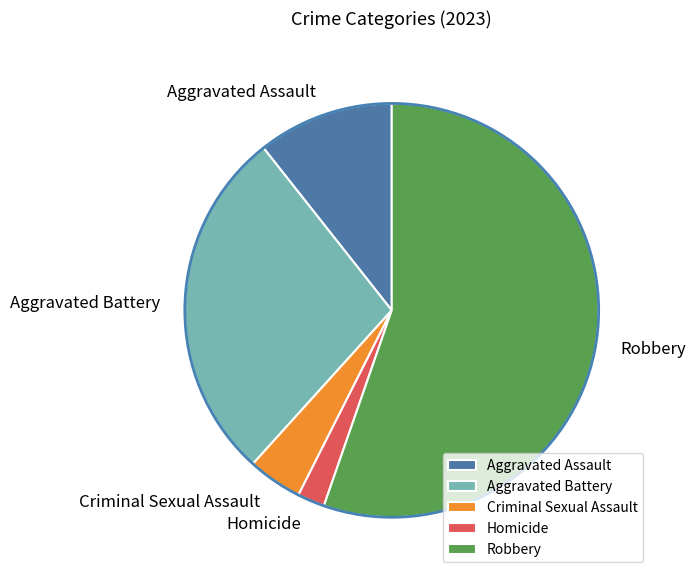

Does any single category account for the majority?

Yes